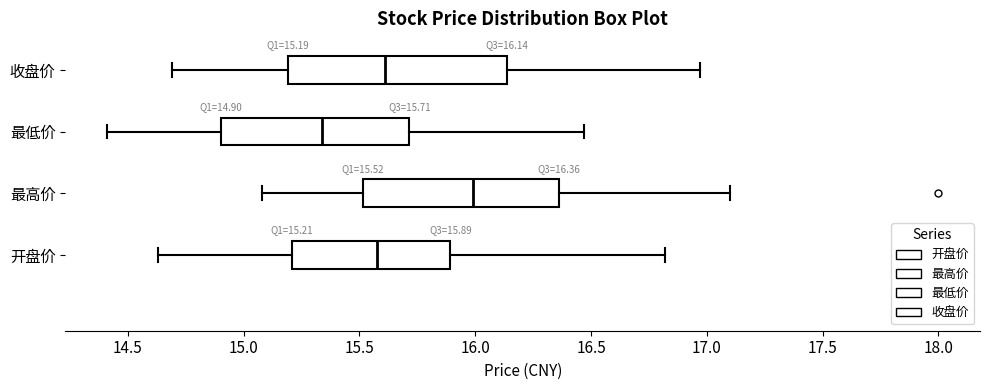

Which box is the widest, from its left edge to its right edge?

收盘价